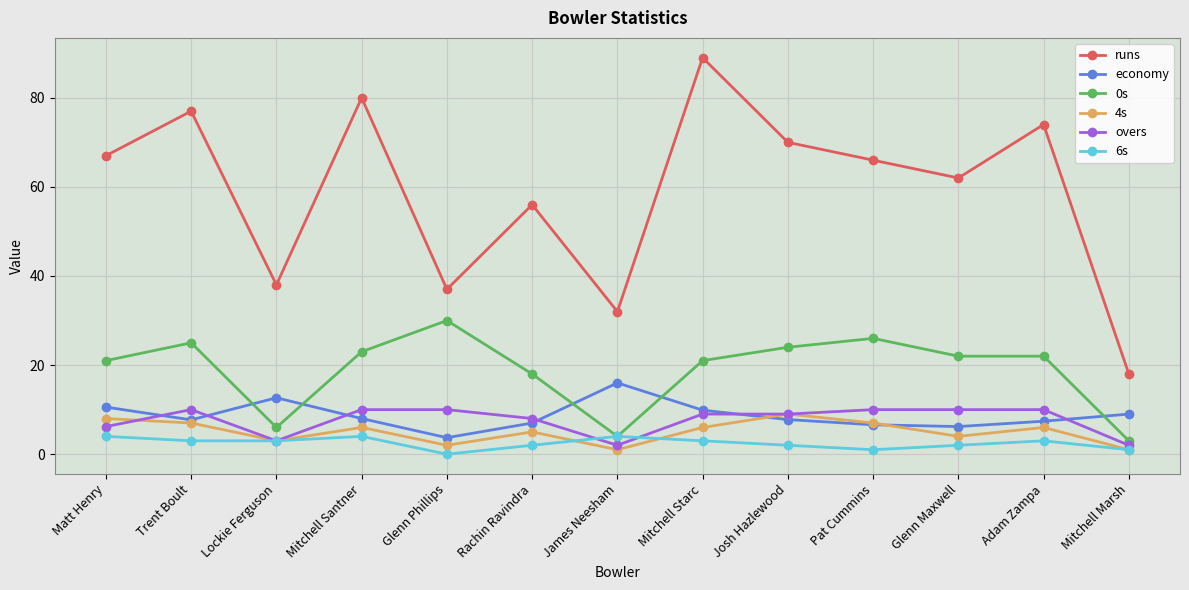

Where is the first local maximum for economy?

Lockie Ferguson